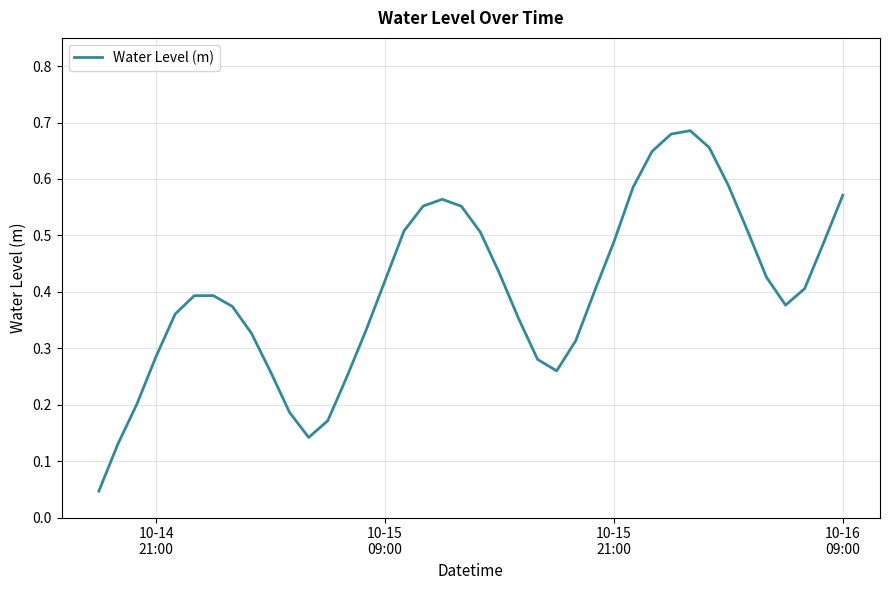

What is the maximum value shown in the chart?

0.7